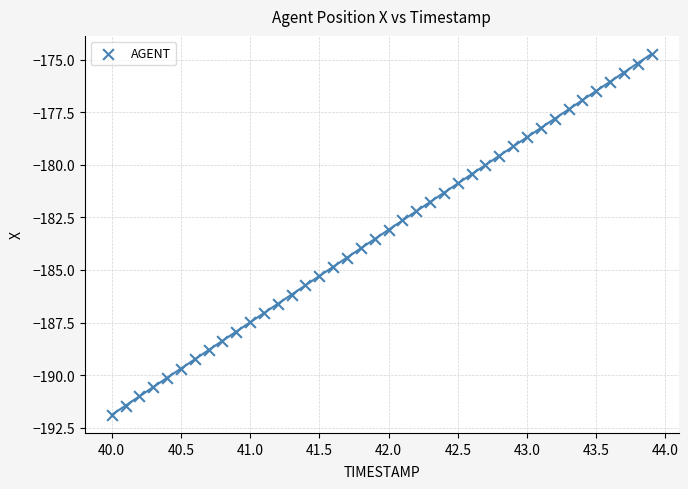

What is the range of X values (max minus min)?

3.9